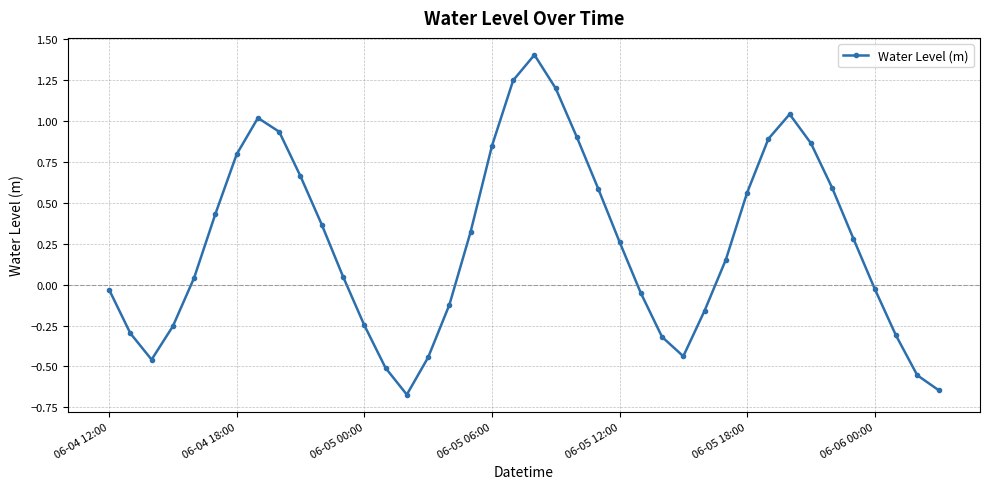

True or false: there are more than 0 points higher than both neighbors.

True